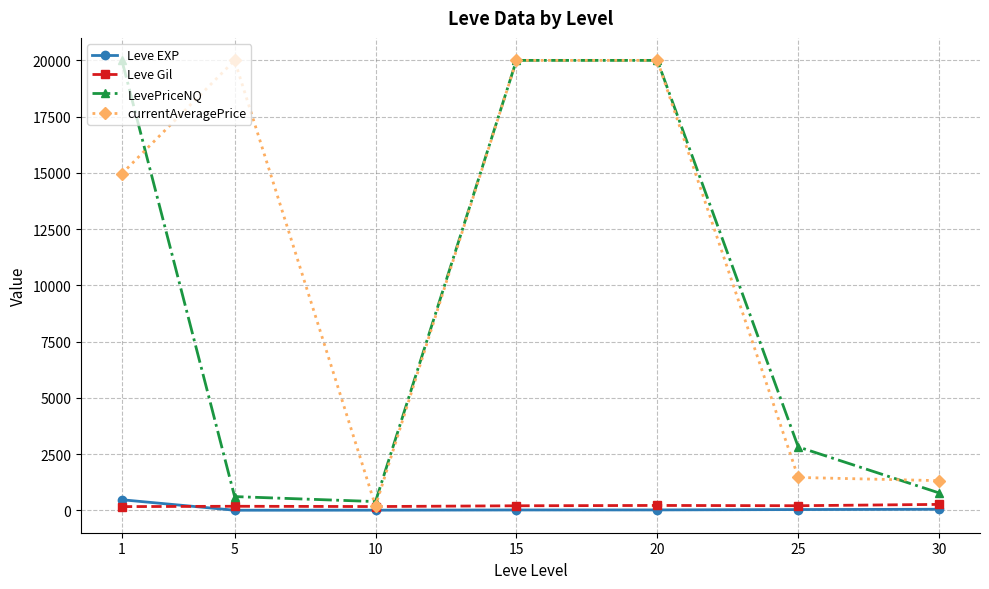

At how many categories does at least one series exceed 6784?

4